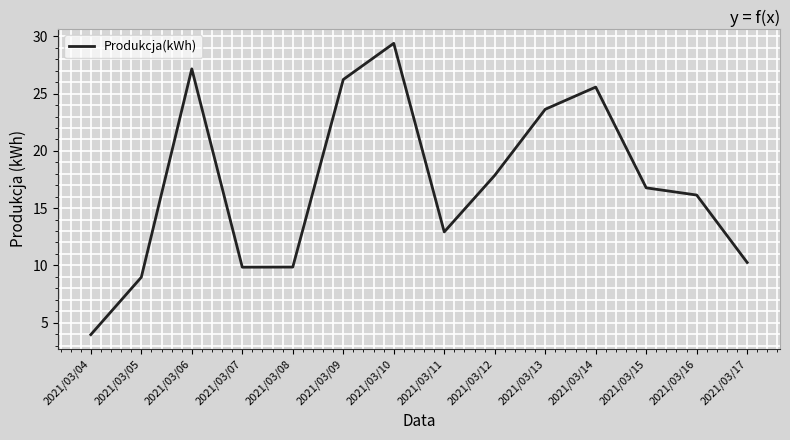

What is the smallest value displayed?

4.0